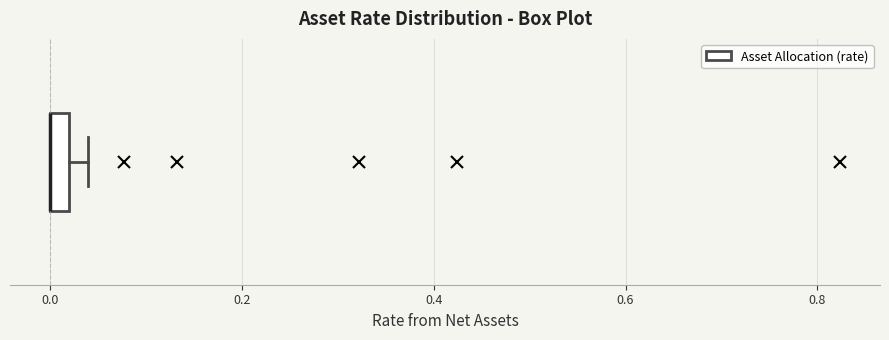

Where is the left edge of the box on the x-axis? The values are not printed on the chart, so give them approximately, as read against the axis.

0.00